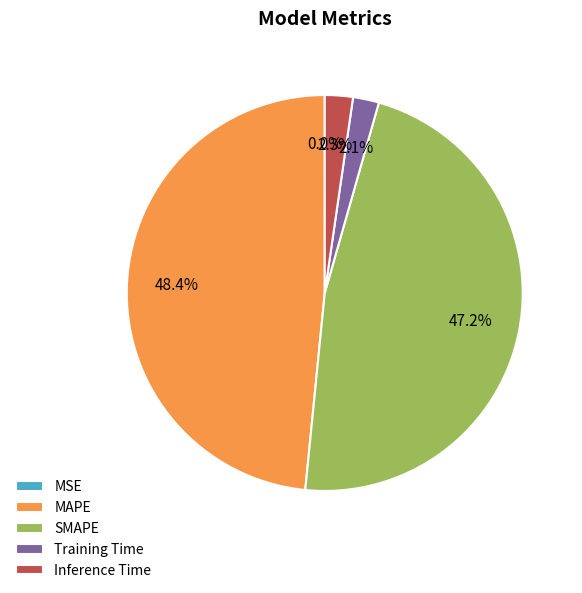

True or false: MAPE accounts for 48% of the total.

True